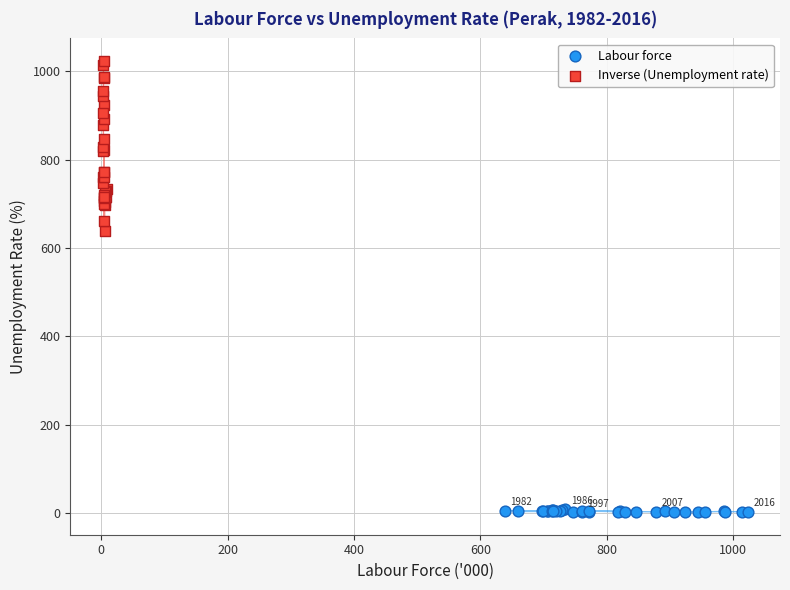

Which series has the largest Y range (max minus min)?

Inverse (Unemployment rate)